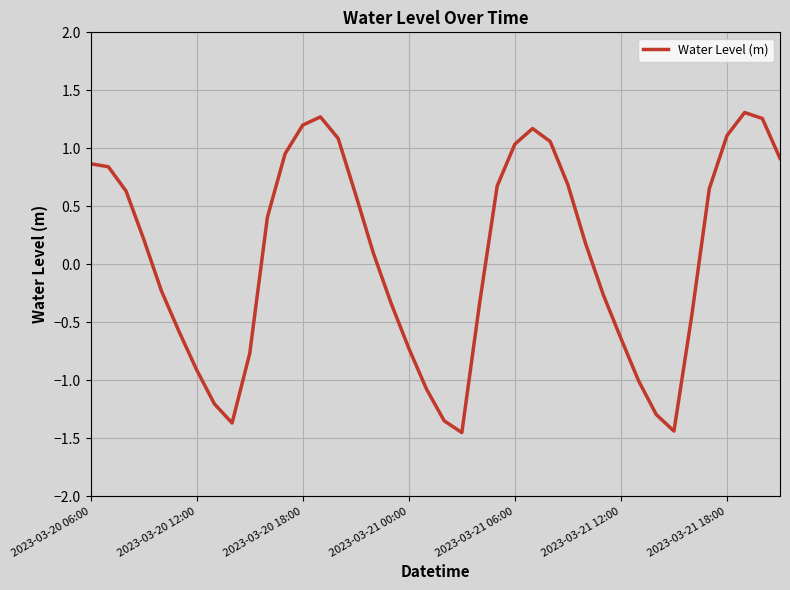

What is the difference between the maximum and minimum values?

2.8